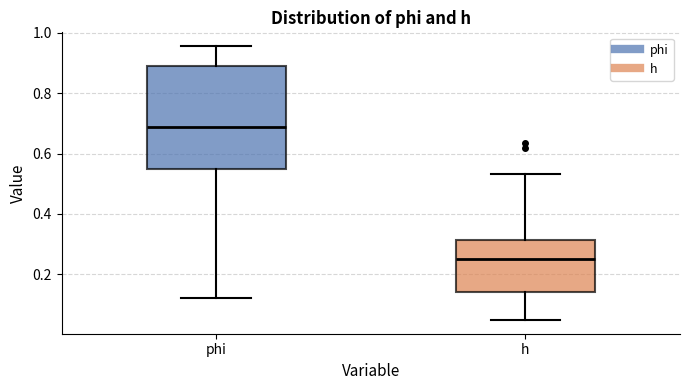

Which box has the highest median line?

phi